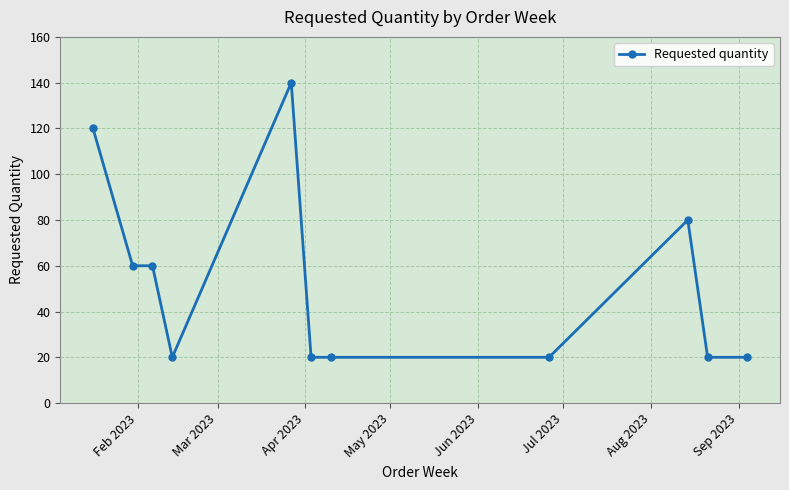

What is the value of the 3rd point from the left?

60